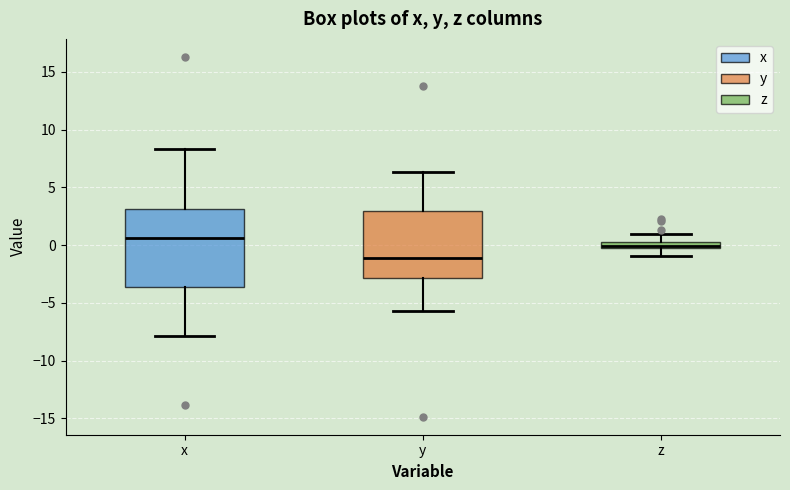

Which box has the lowest median line?

y